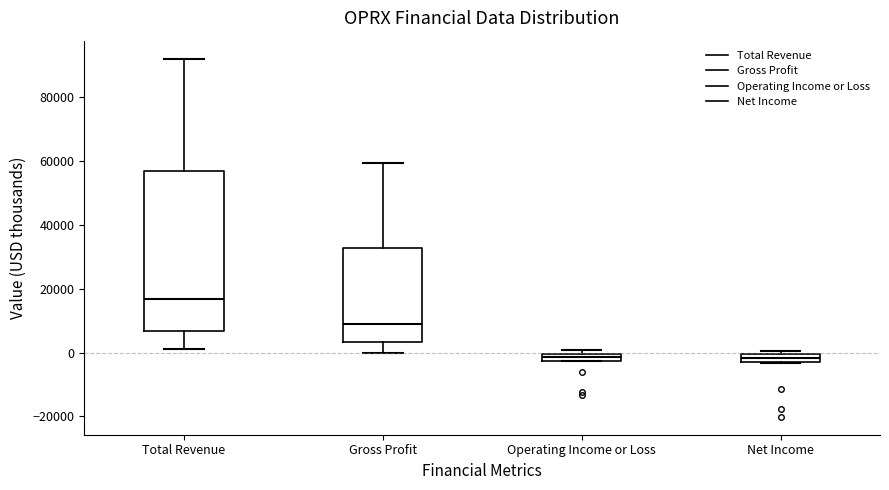

Which box's median line is the highest?

Total Revenue